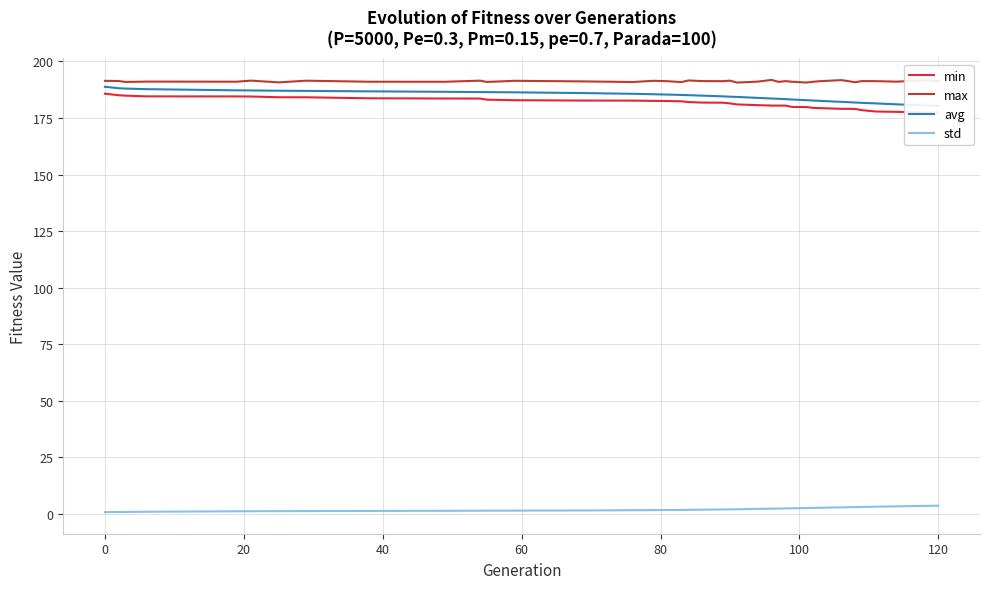

True or false: std and max cross at least once.

False